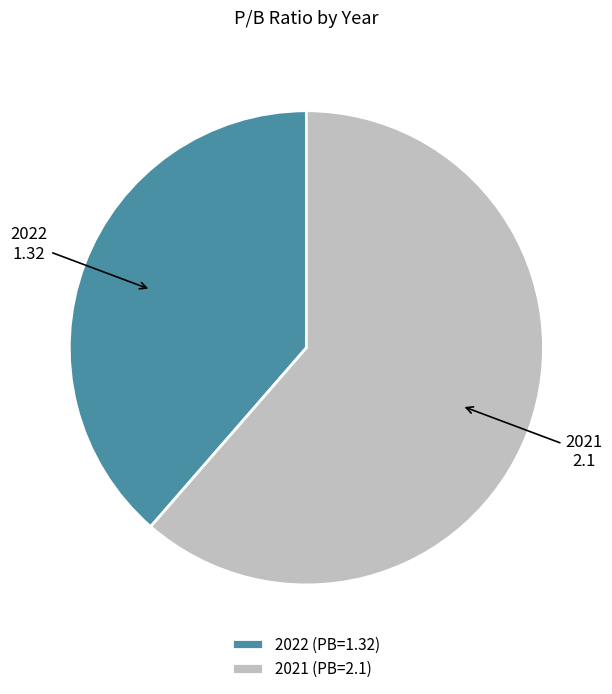

Do 2021 (PB=2.1) and 2022 (PB=1.32) together represent more than half of the pie?

Yes